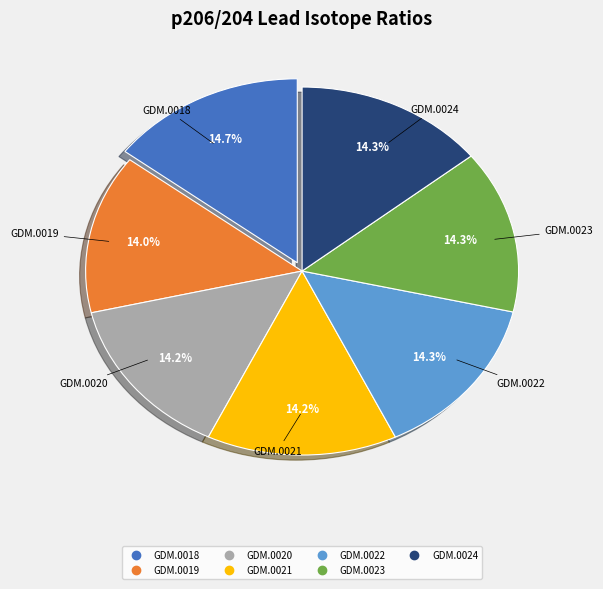

To the nearest percent, what percentage of the pie is GDM.0020?

14%